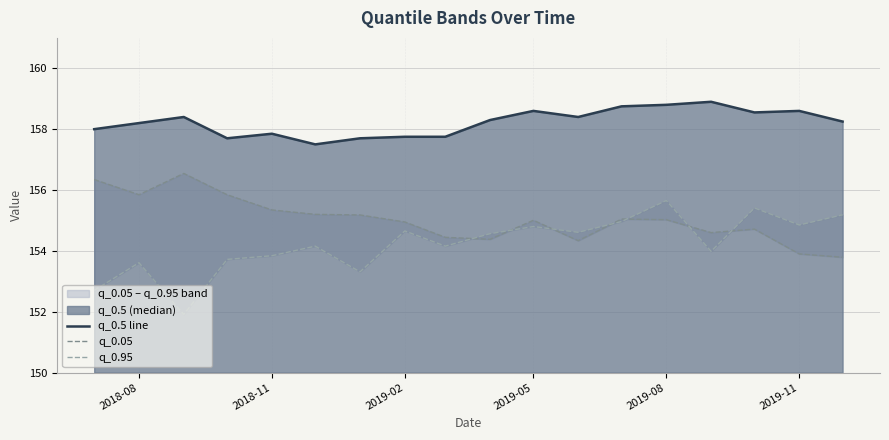

True or false: q_0.5 line has a value of 158.2 at 2018-08.

True